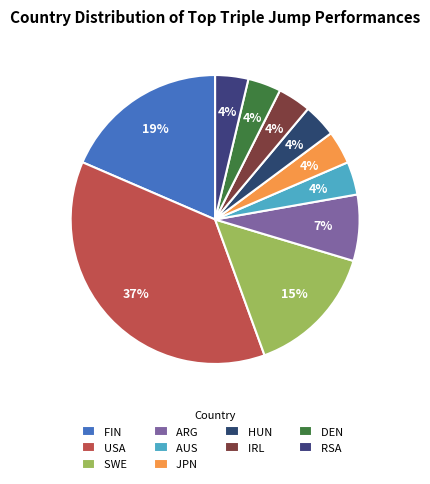

To the nearest percent, what is the difference between the largest and smallest slice percentages?

33%